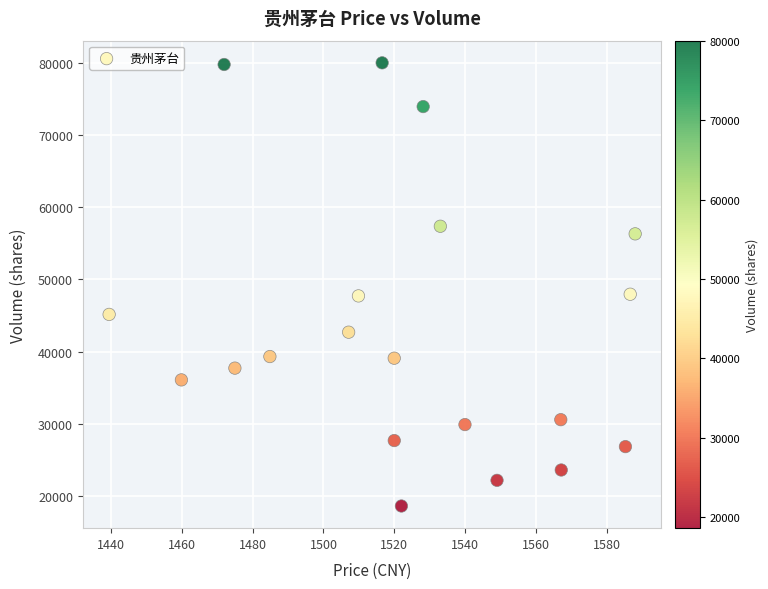

What is the range of Y values (max minus min)?

61387